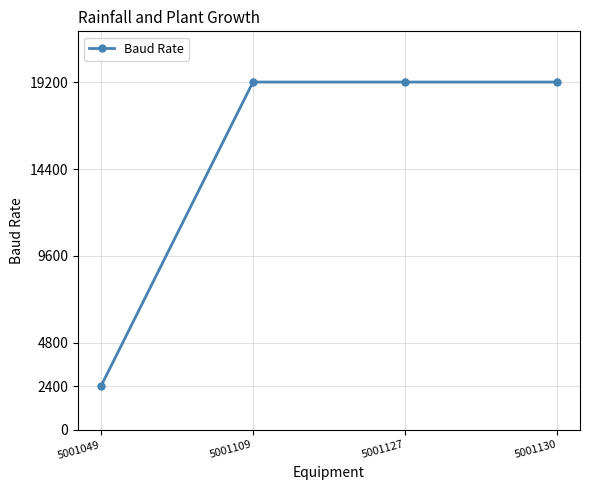

What value does the data have at 5001127?

19200